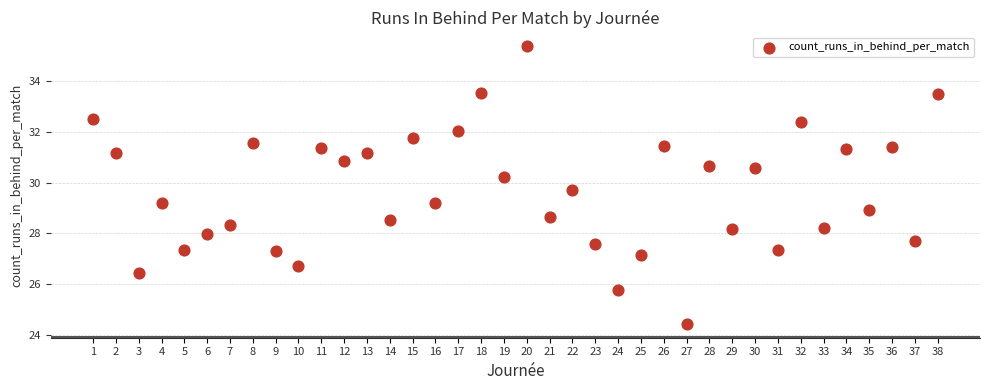

What is the range of Y values (max minus min)?

11.0